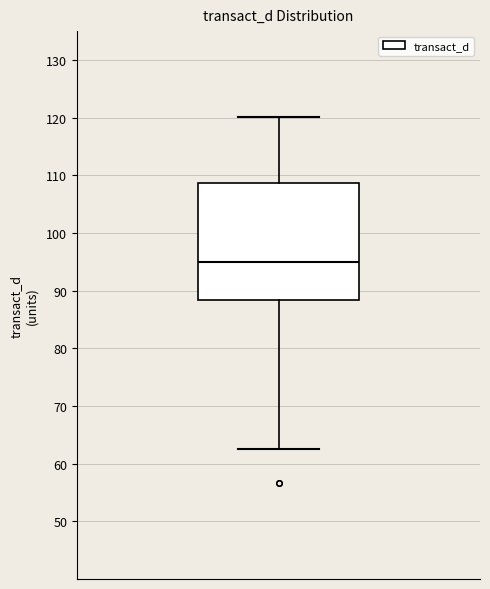

Read this box plot against the y-axis: the position of the median line, the range covered by the box, and the ends of both whiskers. The values are not printed on the chart, so give them approximately, as read against the axis.

median 95, box 88 to 109, whiskers 63 to 120